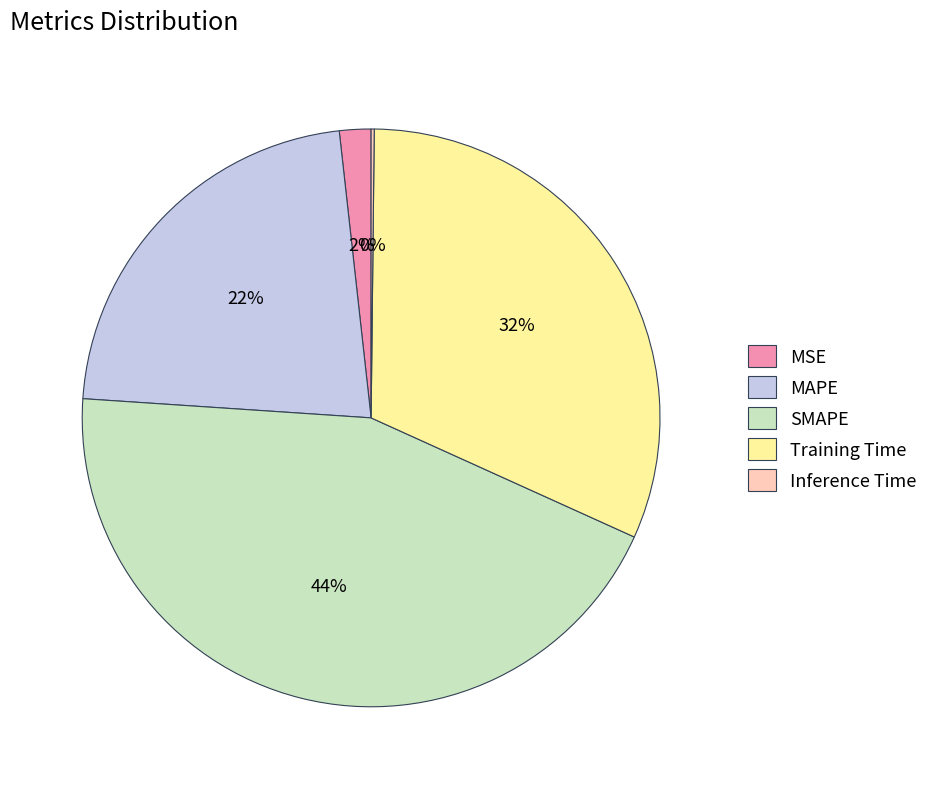

Is it true that Training Time is 32% of the pie?

True